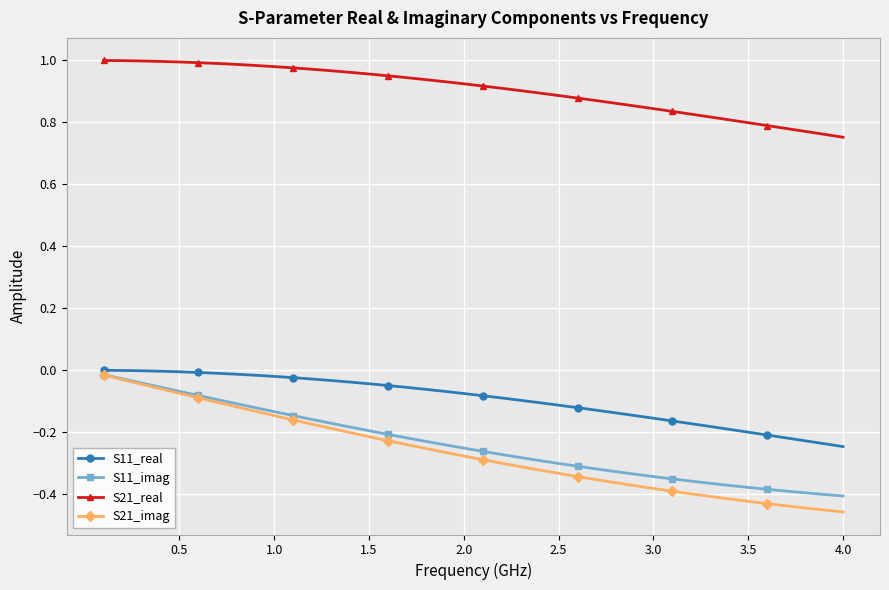

Which series has the largest range (max minus min)?

S21_imag